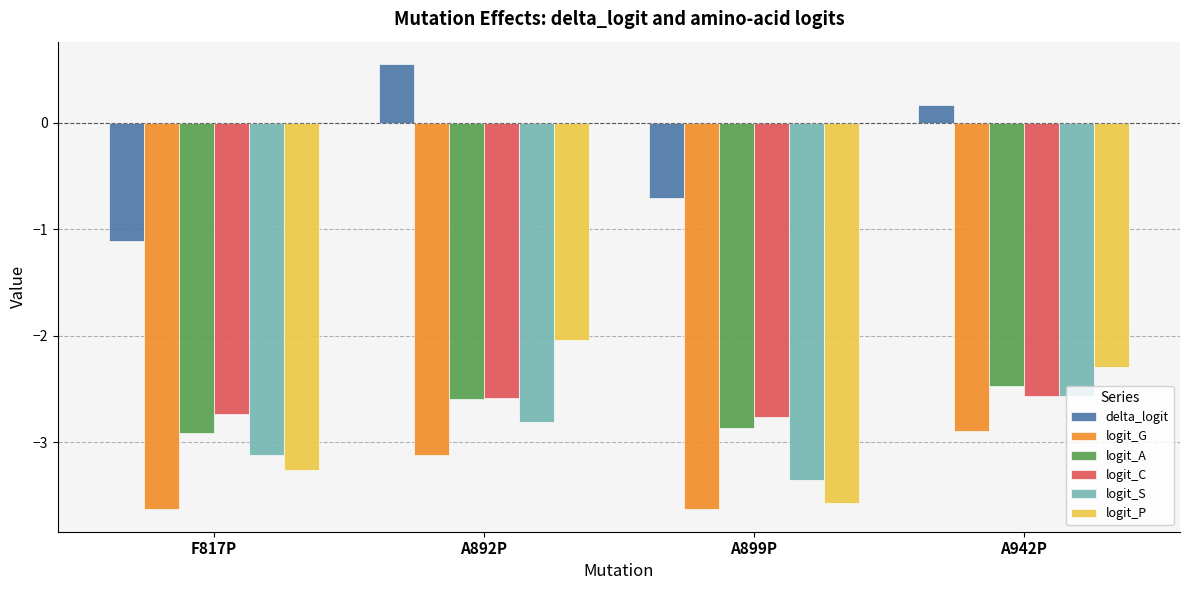

Is the value of delta_logit at F817P greater than the value of logit_A at A892P?

Yes